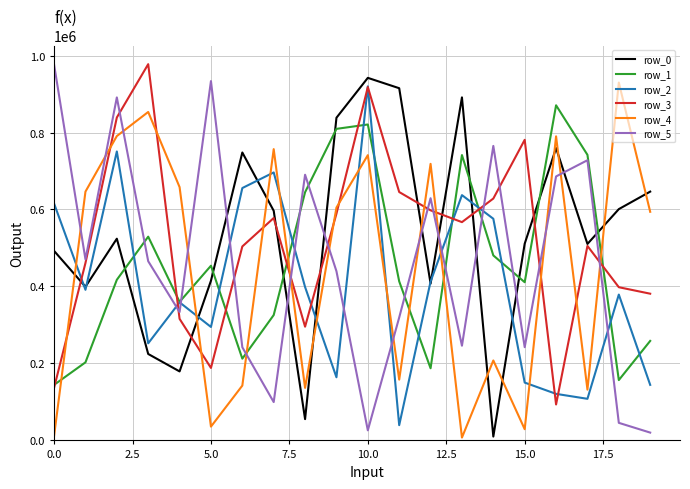

Which series ends up on top after the final intersection of row_2 and row_5?

row_2